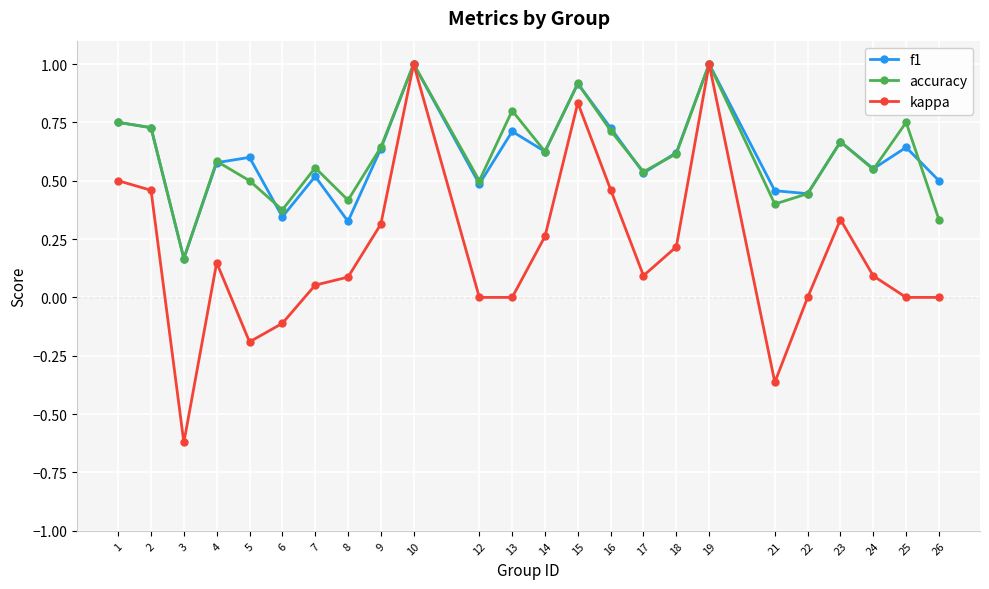

Rank the series at 7 from lowest to highest value.

kappa, f1, accuracy